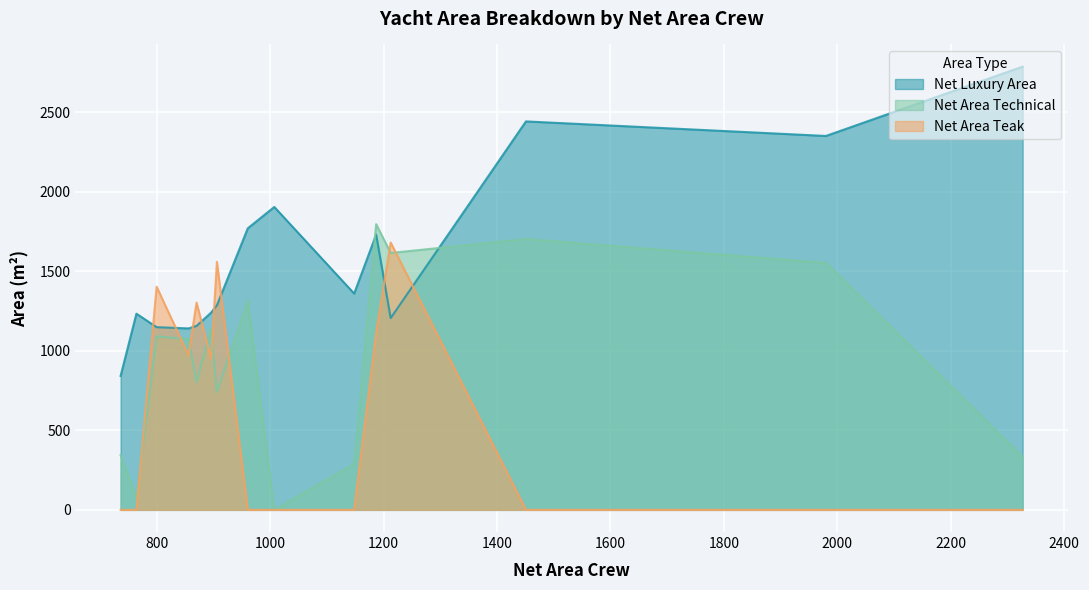

True or false: Net Area Technical and Net Luxury Area intersect in this chart.

True